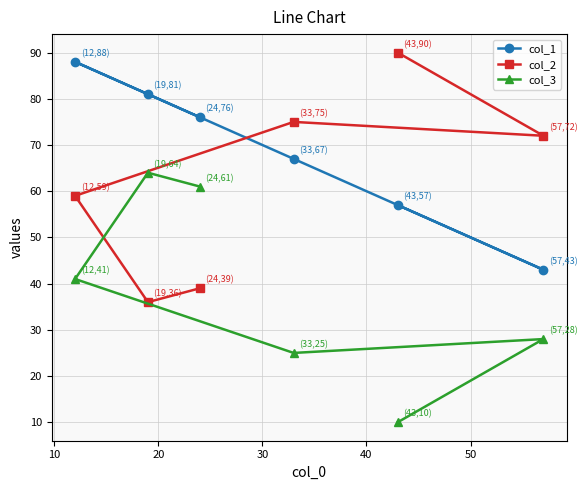

True or false: col_3 and col_1 cross at least once.

False